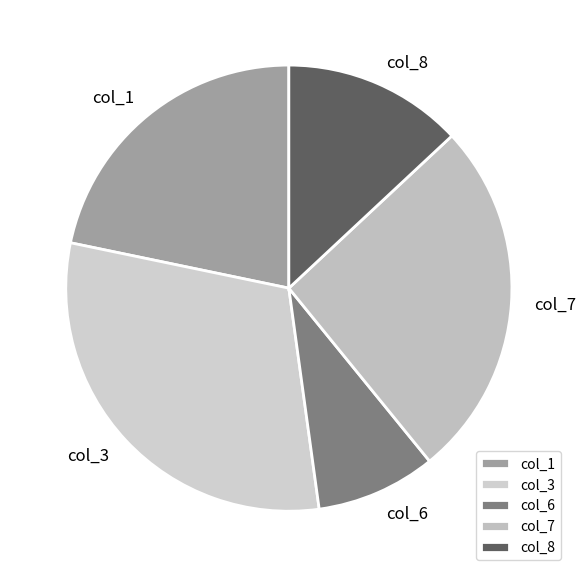

Rank the categories by value from lowest to highest.

col_6, col_8, col_1, col_7, col_3